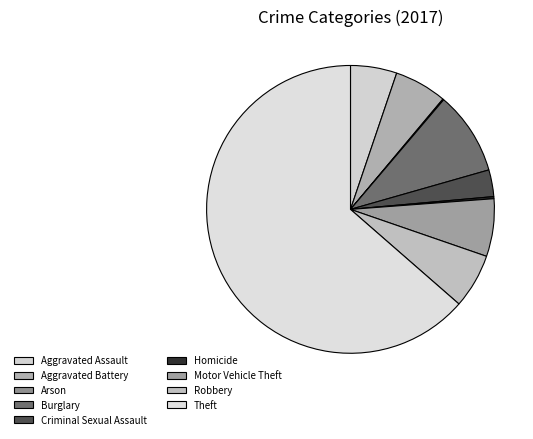

What is the change in value from Arson to Burglary?

+80